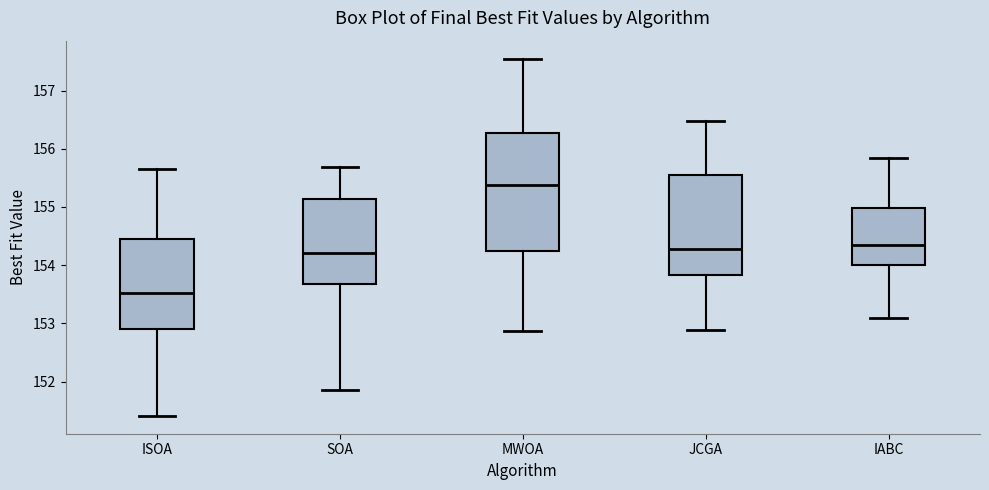

Which box has the lowest median line?

ISOA